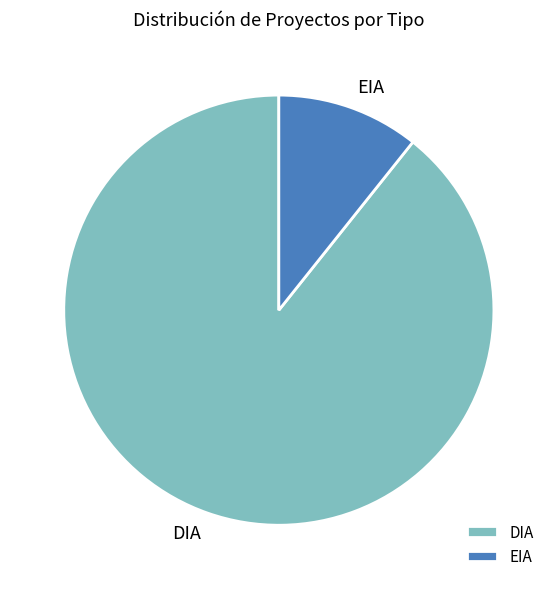

Do EIA and DIA together represent more than half of the pie?

Yes